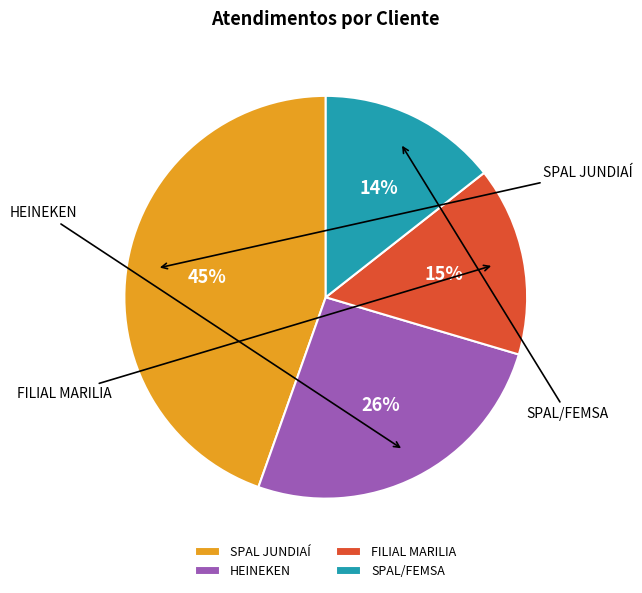

True or false: SPAL JUNDIAÍ accounts for 45% of the total.

True